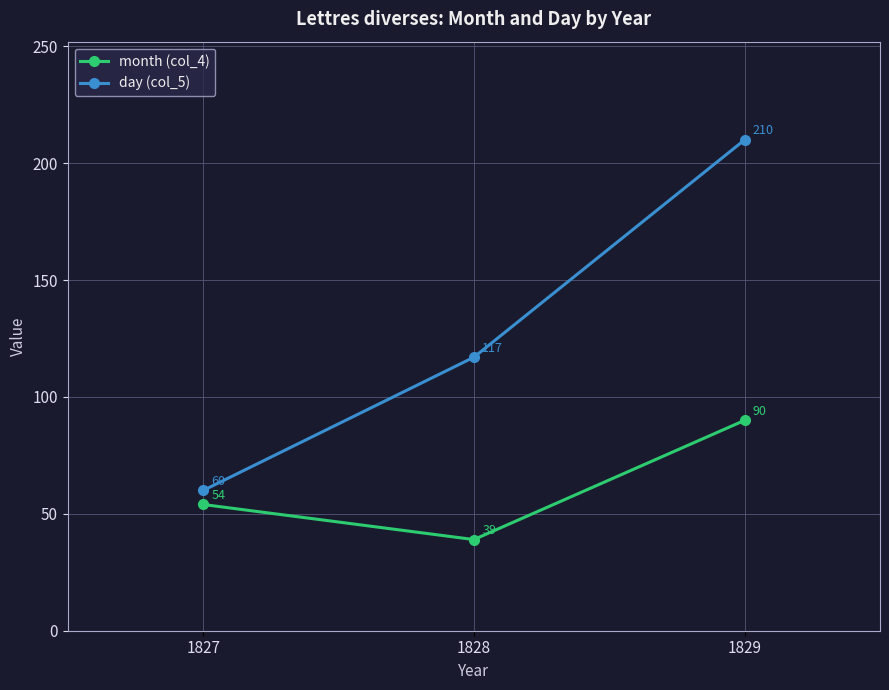

What is the maximum value for month (col_4)?

90